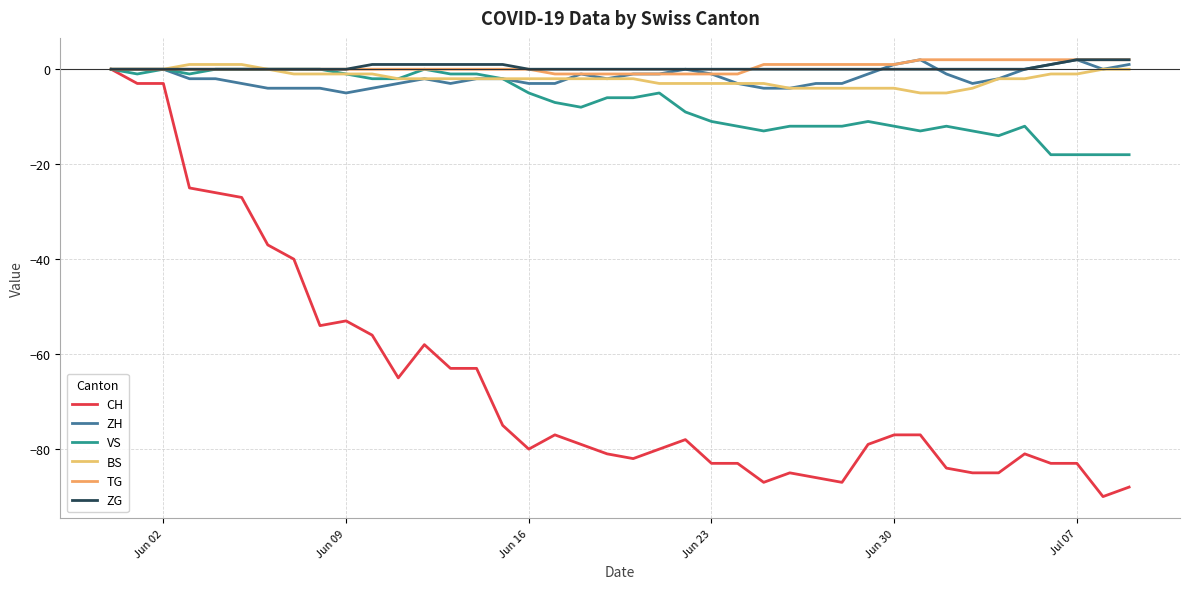

True or false: ZG and BS intersect in this chart.

False